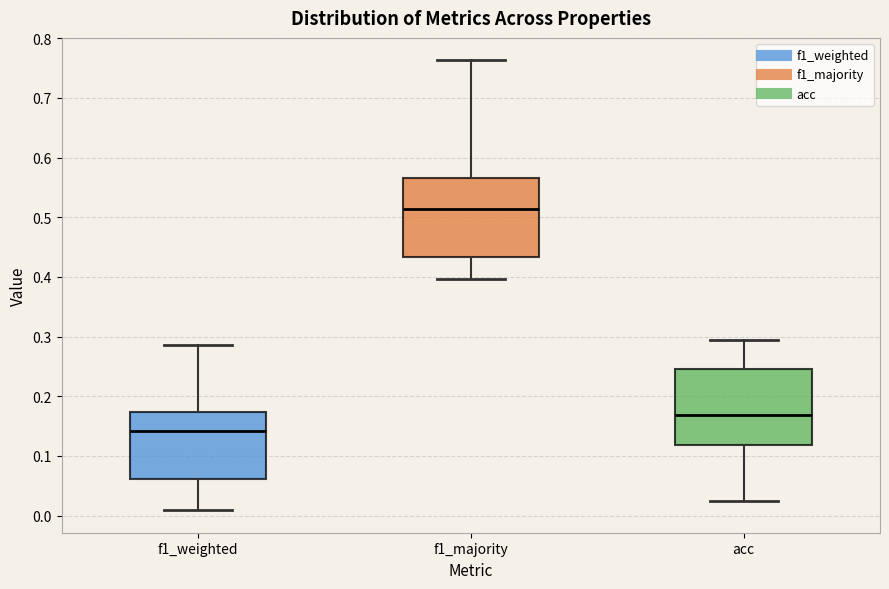

Where does the upper whisker of the box for f1_weighted end on the y-axis? The values are not printed on the chart, so give them approximately, as read against the axis.

0.29